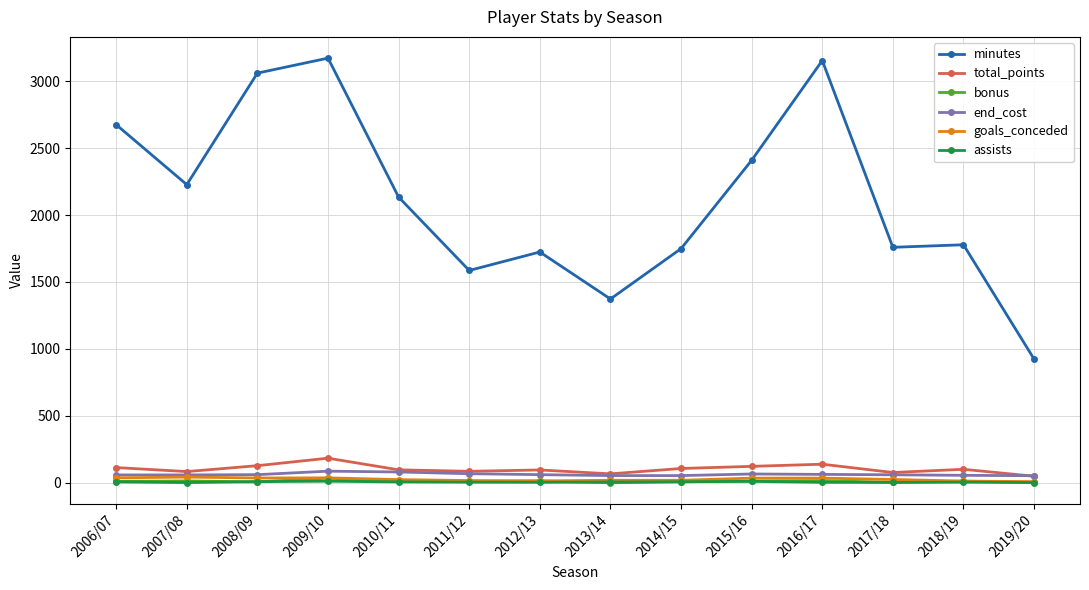

True or false: minutes and goals_conceded intersect in this chart.

False